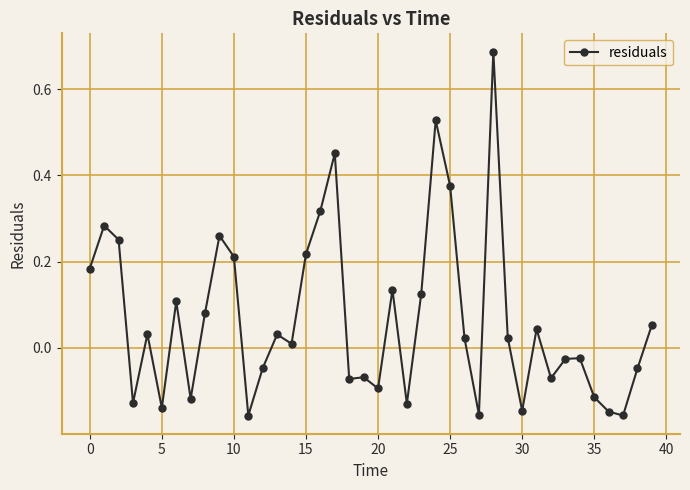

What is the difference between the maximum and minimum values?

0.8